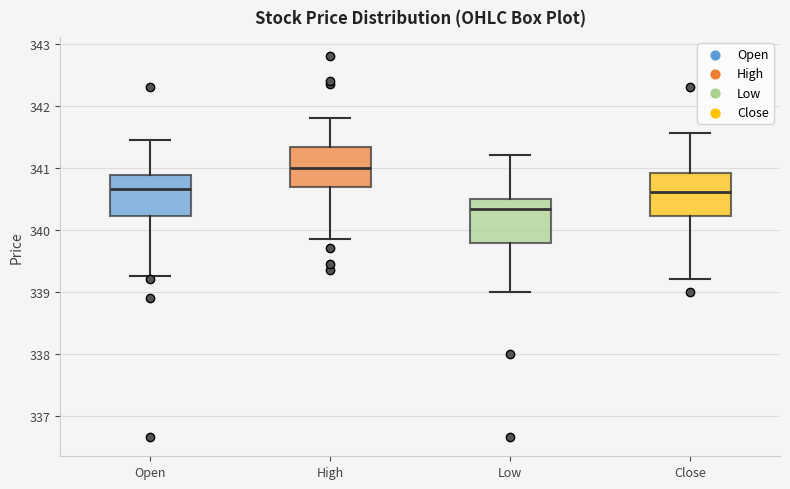

Where does the upper whisker of the box for High end on the y-axis? The values are not printed on the chart, so give them approximately, as read against the axis.

341.8